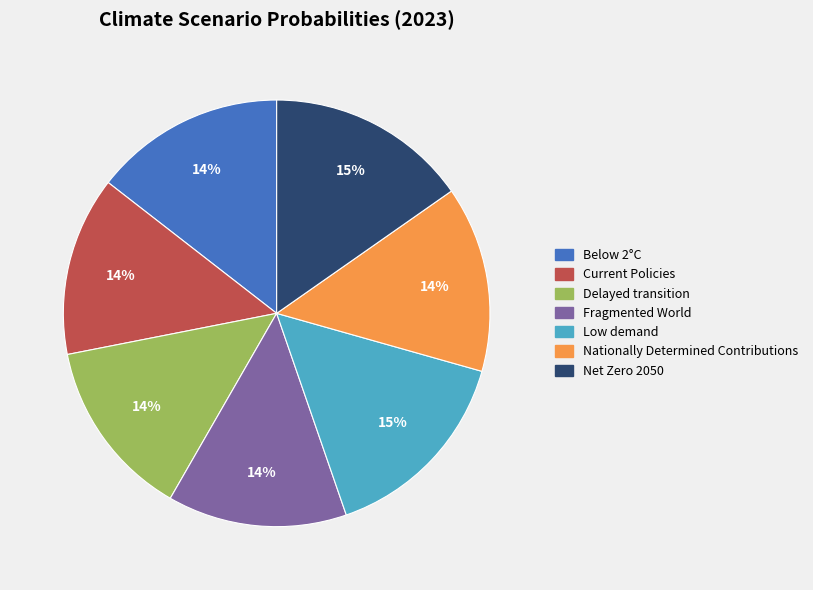

To the nearest percent, what percentage of the pie is Fragmented World?

14%